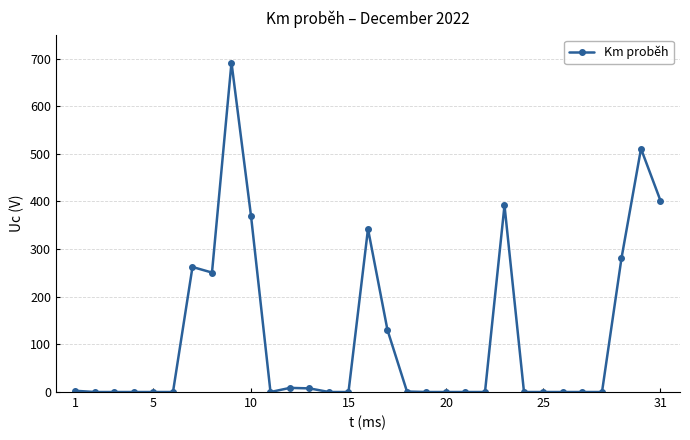

What is the difference between the maximum and minimum values?

691.6